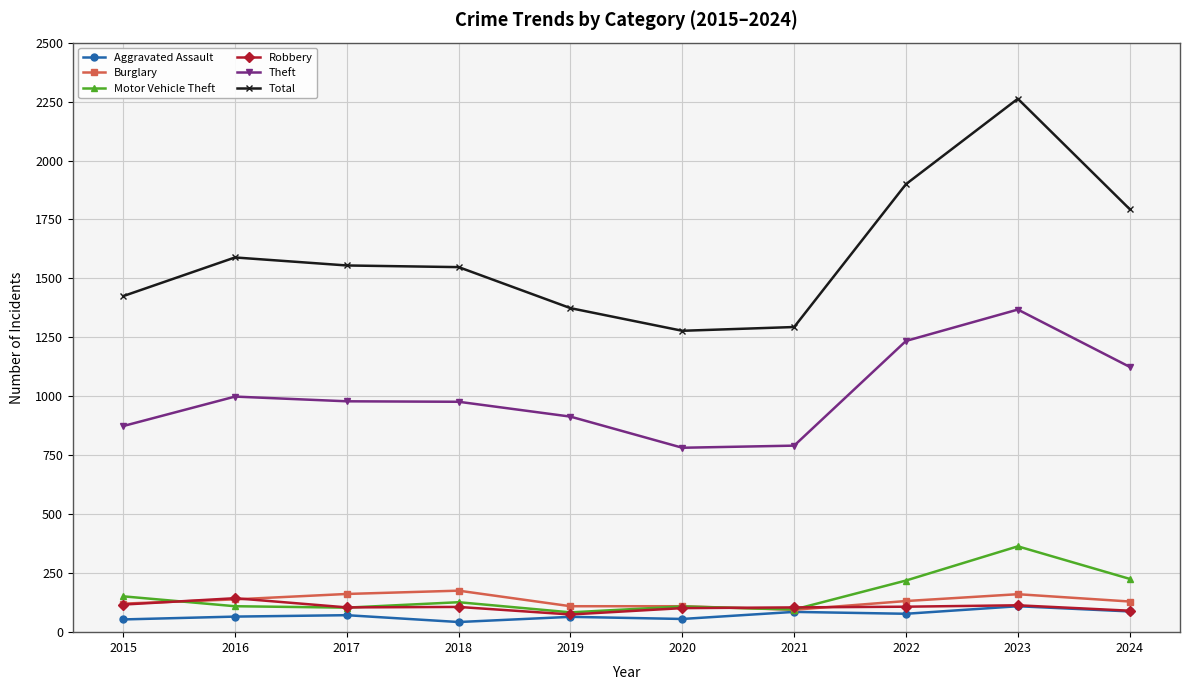

How many categories are shown in the chart?

10